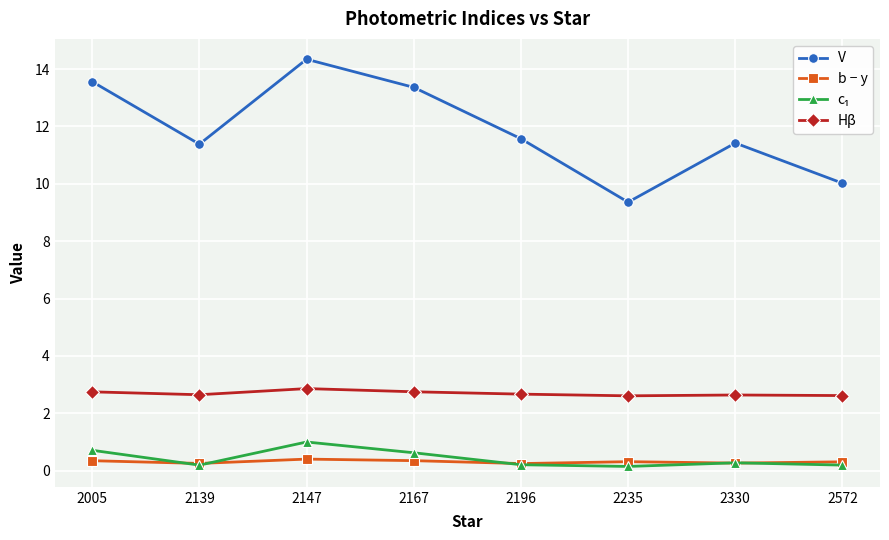

What is the value of the Hβ point at the 7th from the left?

2.6